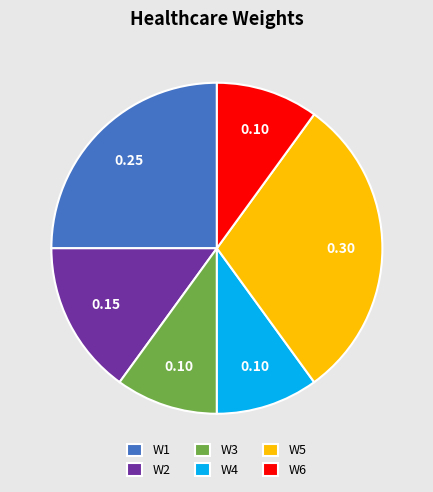

Does any single category account for the majority?

No